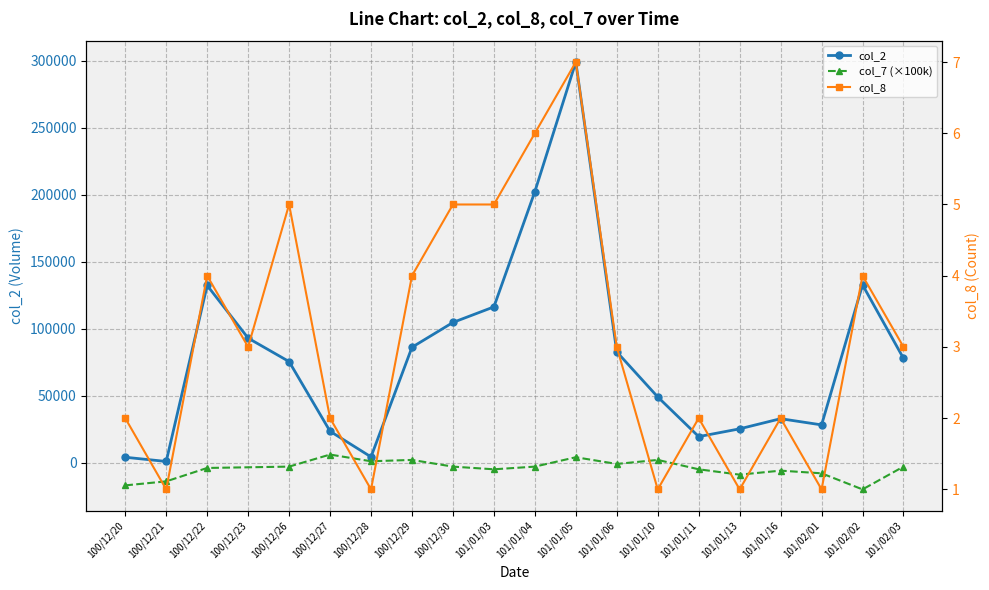

True or false: col_2 has a value of 23380 at 100/12/27.

True